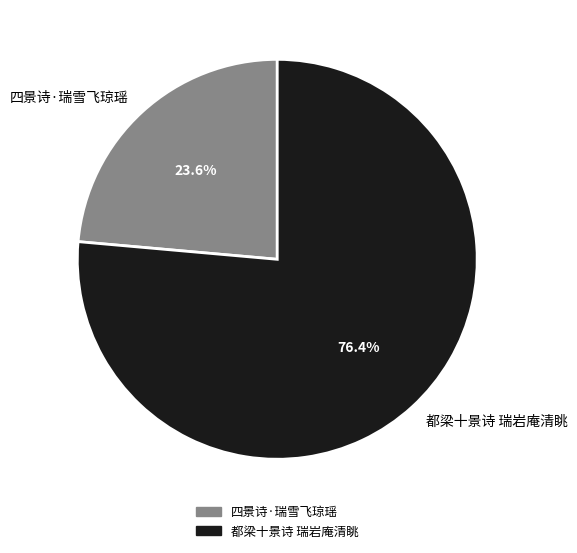

The 都梁十景诗 瑞岩庵清眺 slice represents 76% of the pie. True or false?

True